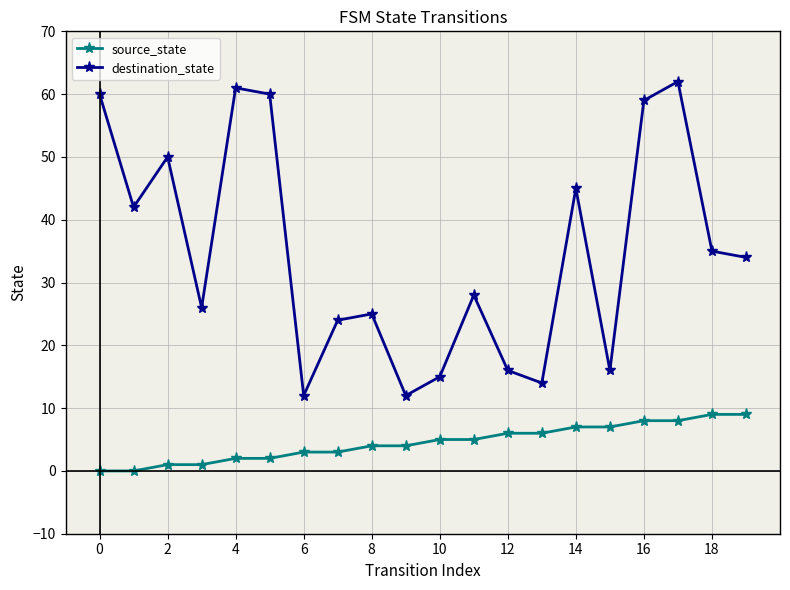

In destination_state, how many points are higher than both neighbors (excluding endpoints)?

6